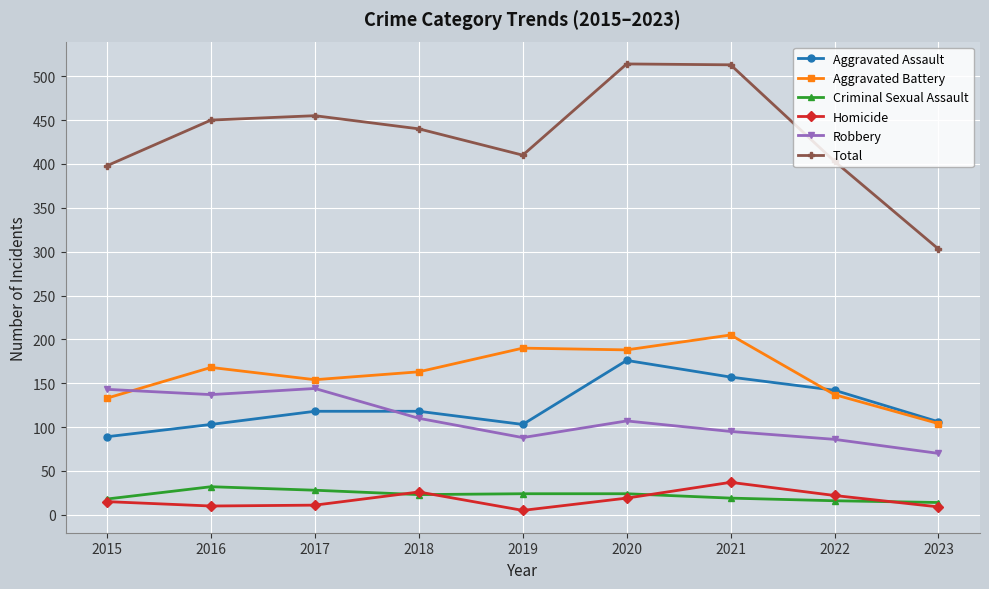

What is the average value of the Total series?

432